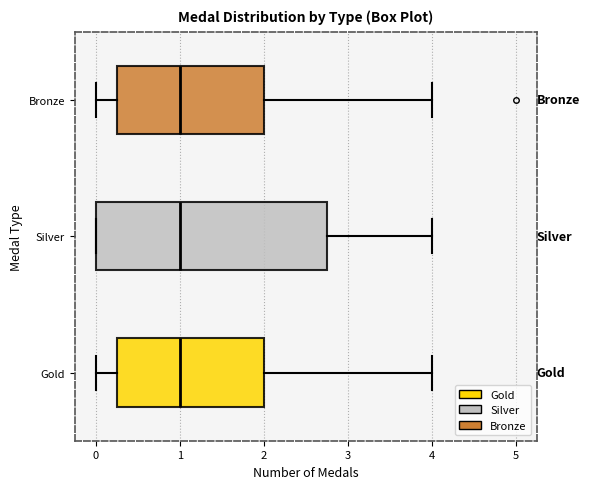

Comparing the boxes themselves (not the whiskers), which one is the widest?

Silver